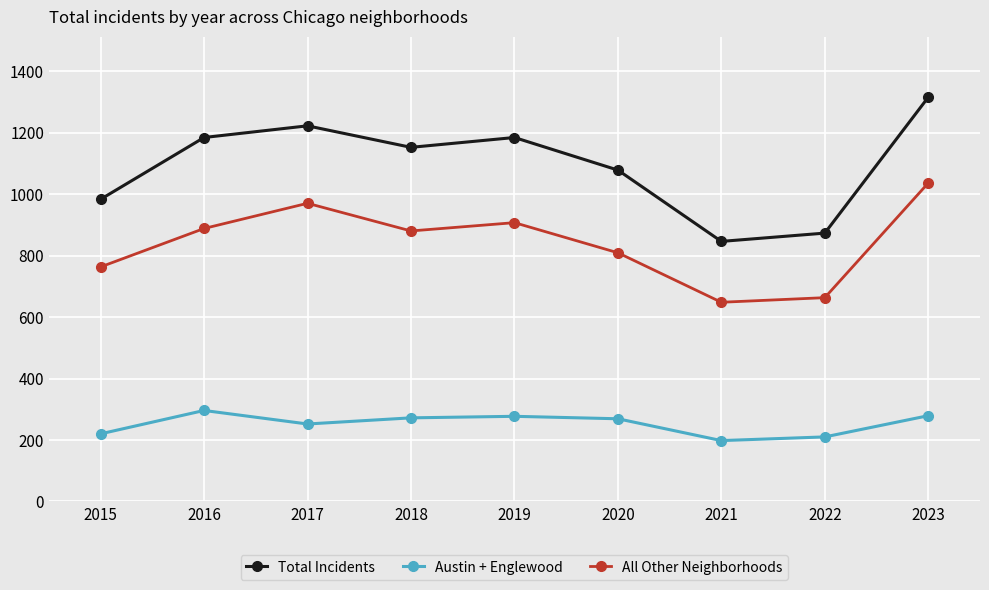

True or false: Austin + Englewood and Total Incidents intersect in this chart.

False